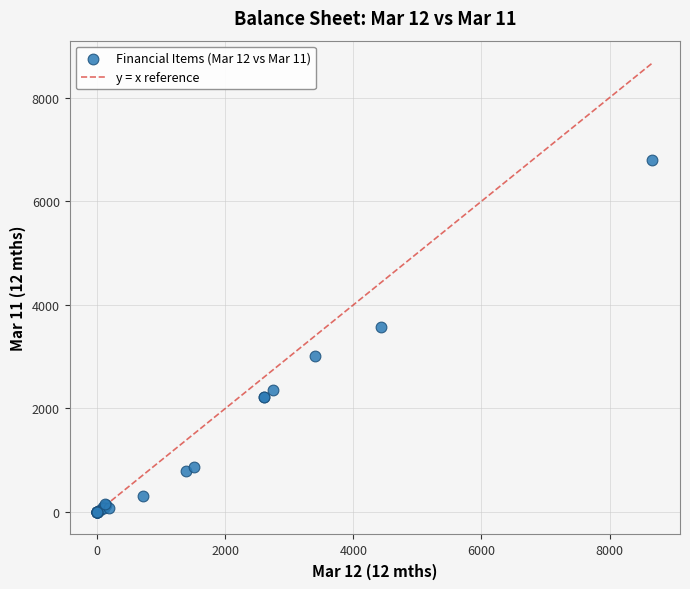

What Y value in the scatter plot is closest to 3400?

3566.1